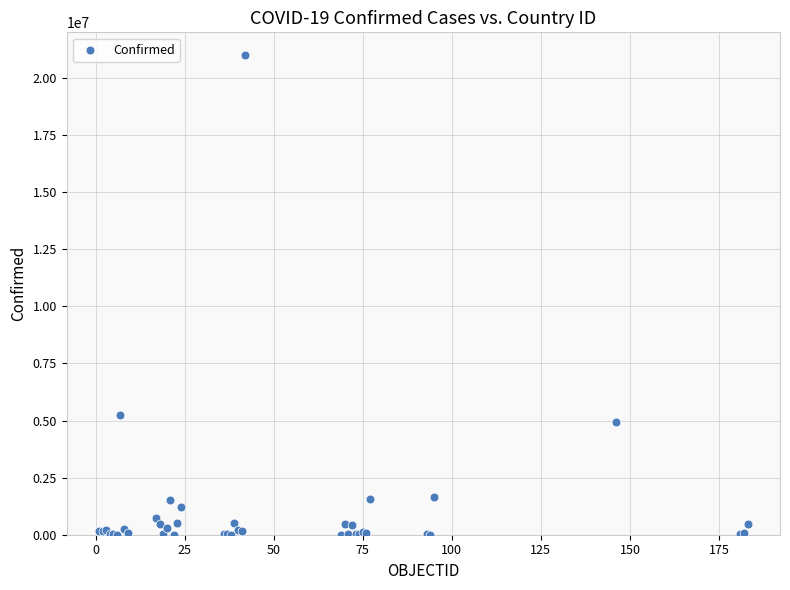

What Y value in the scatter plot is closest to 10500972?

5224534